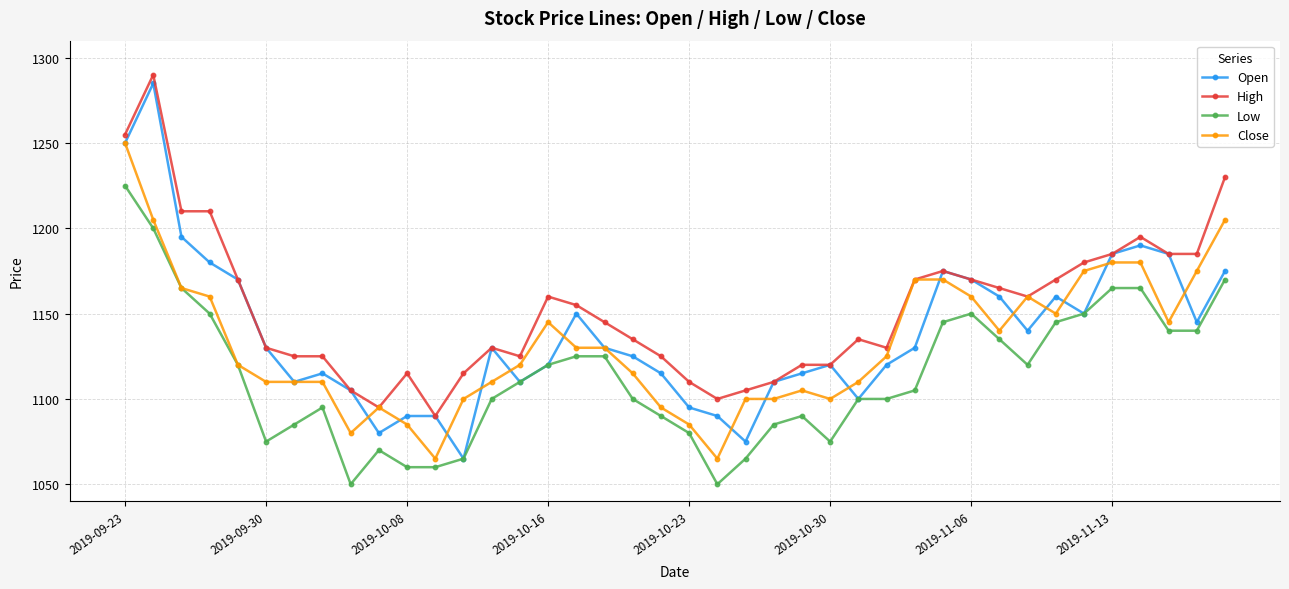

What is the minimum value shown in the chart?

1050